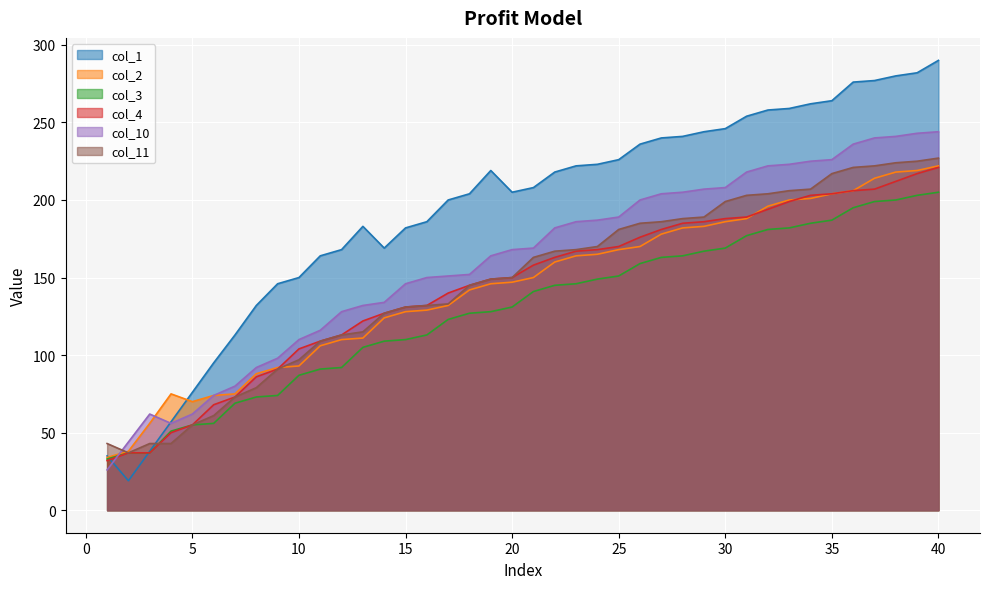

What is the smallest value displayed?

19